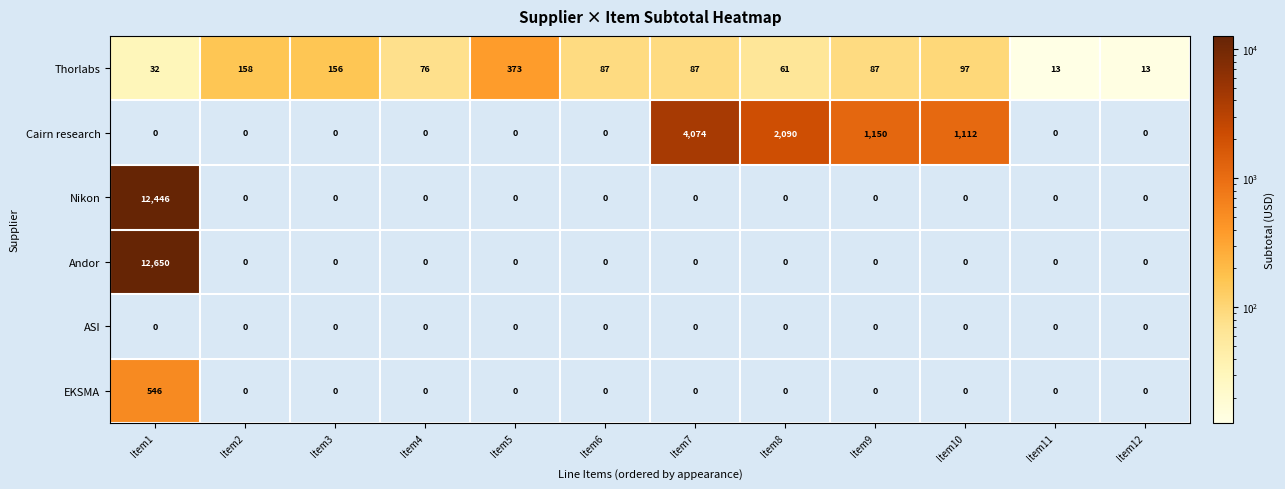

What is the difference between the highest and lowest values at Item9?

1150